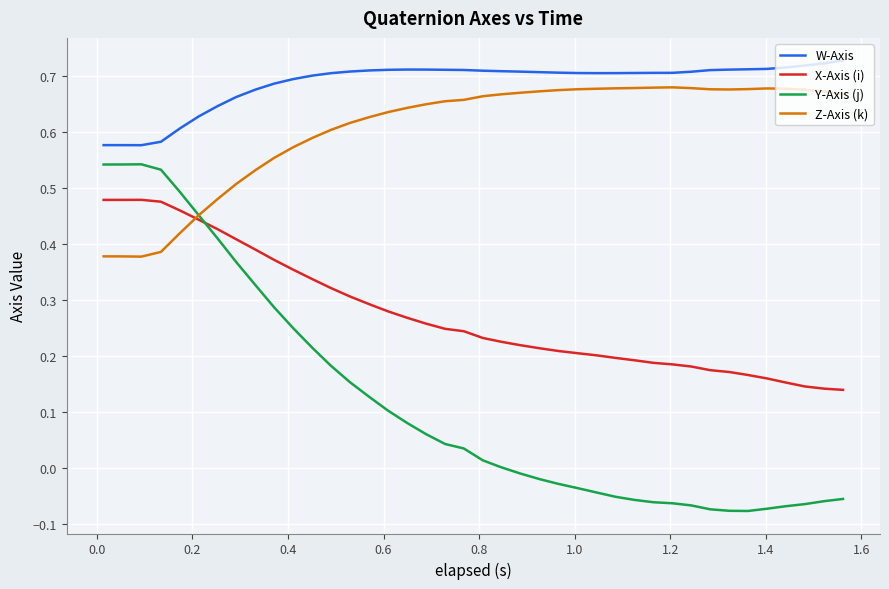

True or false: W-Axis and Z-Axis (k) intersect in this chart.

False